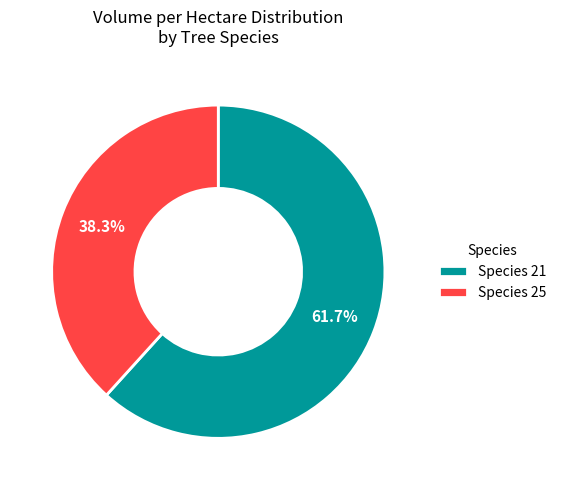

How many segments does this pie chart have?

2